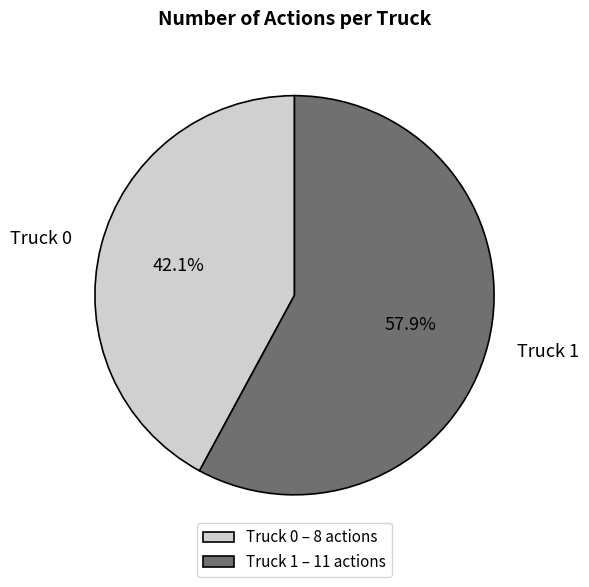

Combined, what portion of the pie is Truck 0 and Truck 1?

100.0%